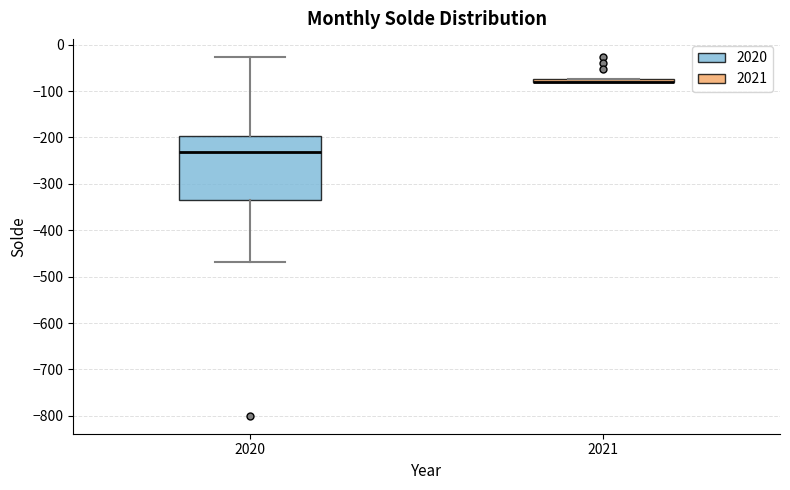

Which box is the tallest, from its lower edge to its upper edge?

2020